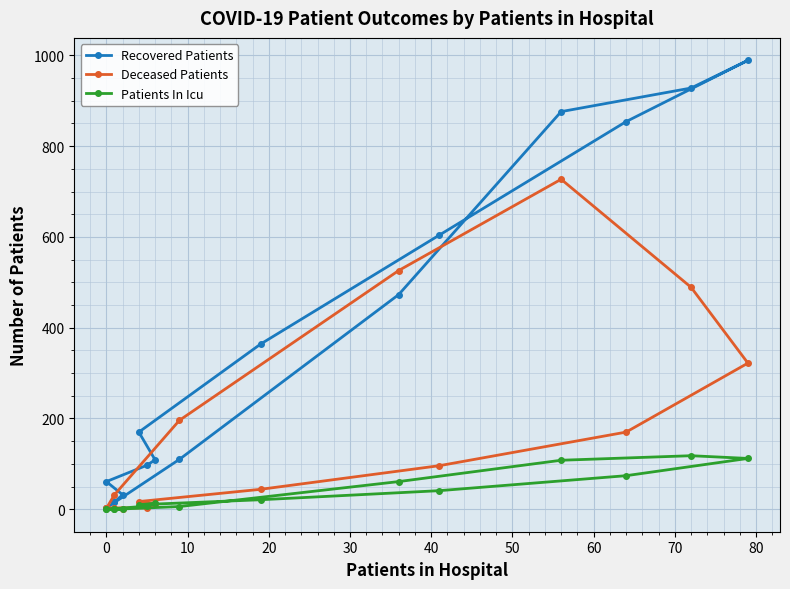

How many data points in Recovered Patients are less than 170?

8